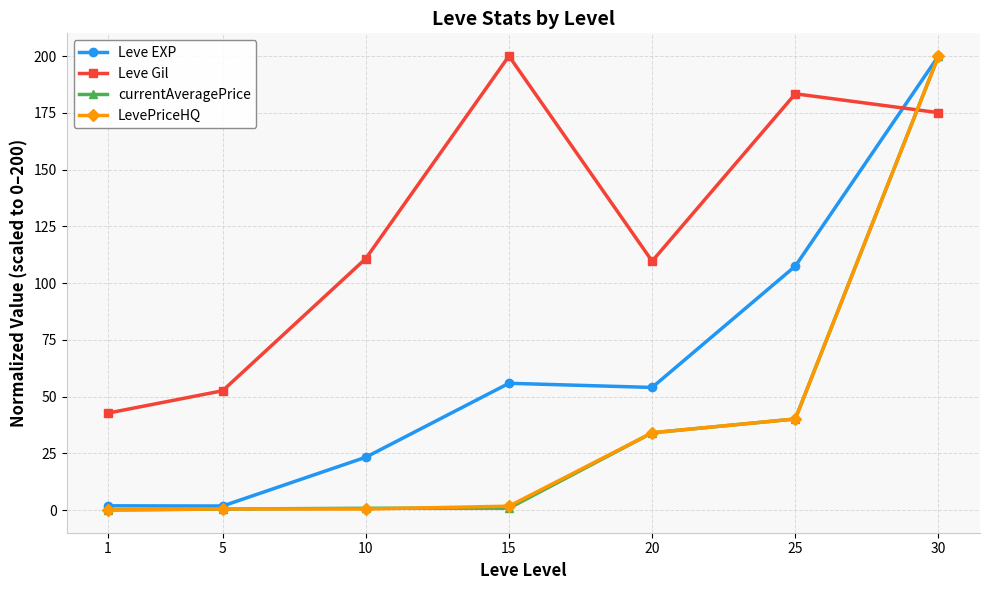

Count the number of data series in this chart.

4